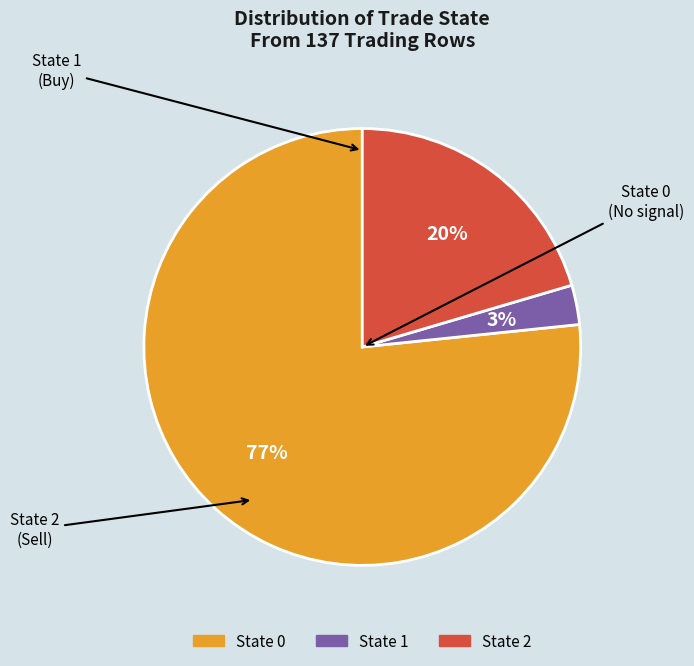

To the nearest percent, what is the difference between the largest and smallest slice percentages?

74%